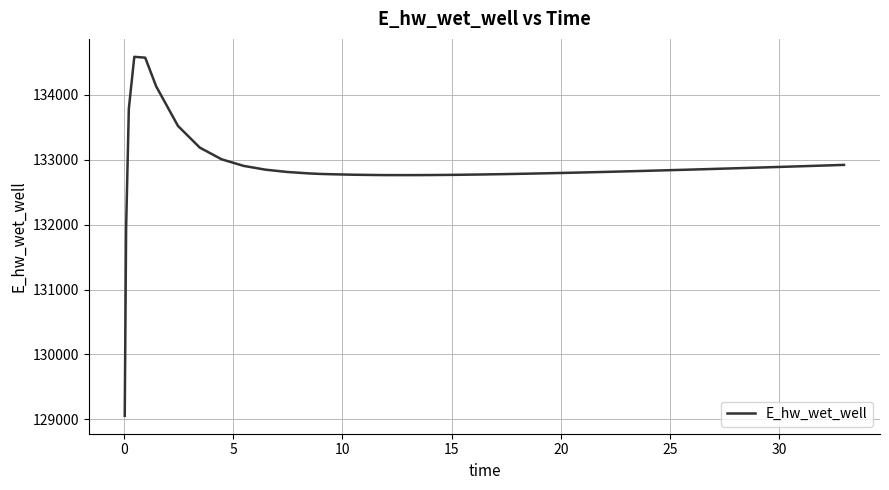

Does the chart have visible grid lines?

Yes